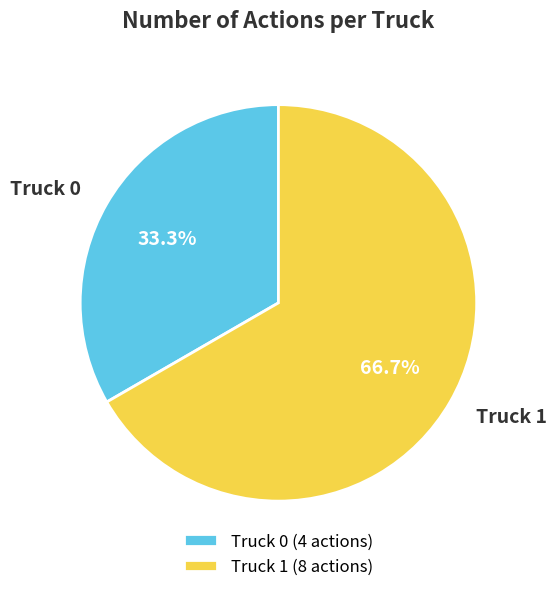

Does Truck 1 represent more than half of the total?

Yes